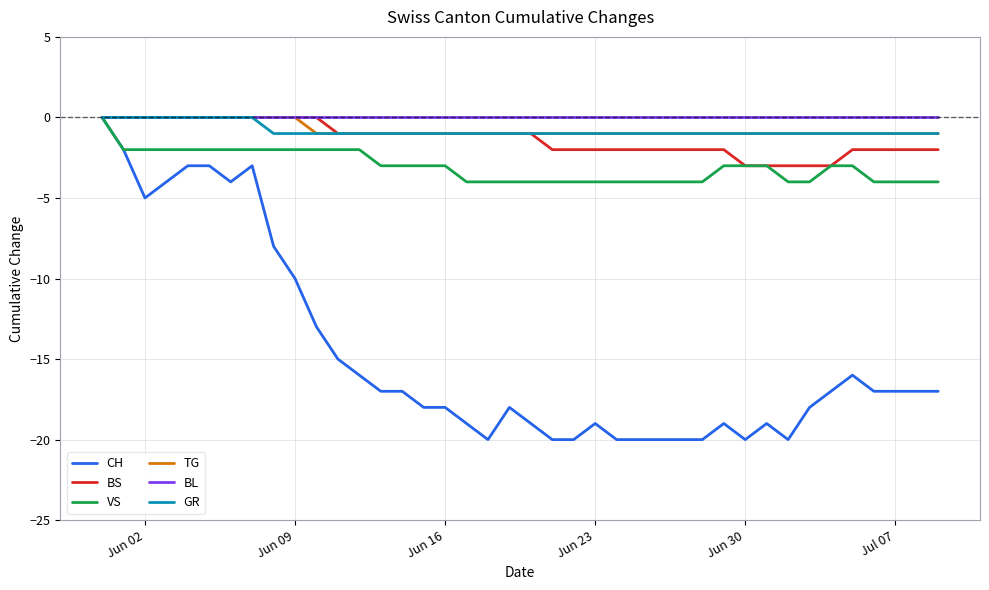

Which series has the widest spread of values?

CH